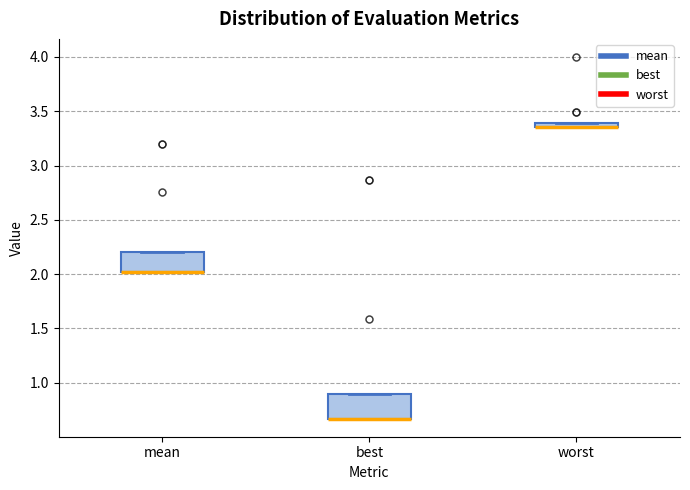

Where is the upper edge of the box for mean on the y-axis? The values are not printed on the chart, so give them approximately, as read against the axis.

2.20